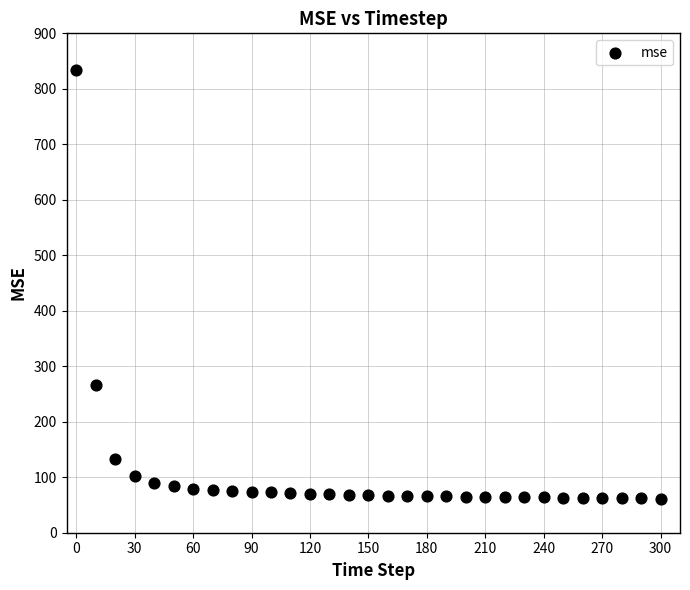

What is the range of Y values (max minus min)?

772.9